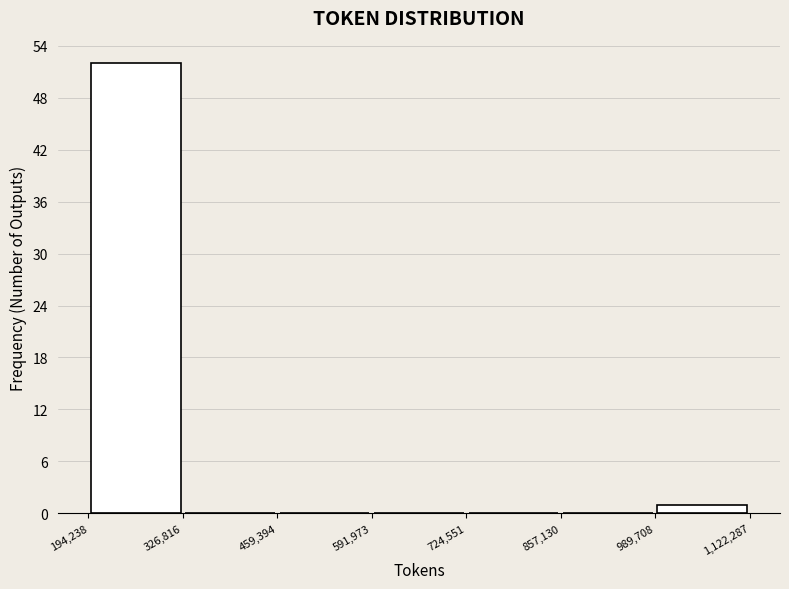

Reading left to right, transcribe this chart: for each bar, give the range it covers on the x-axis and its height. The values are not printed on the chart, so give them approximately, as read against the axis.

194,238 to 326,816: 52
326,816 to 459,394: 0
459,394 to 591,973: 0
591,973 to 724,551: 0
724,551 to 857,130: 0
857,130 to 989,708: 0
989,708 to 1,122,287: 1